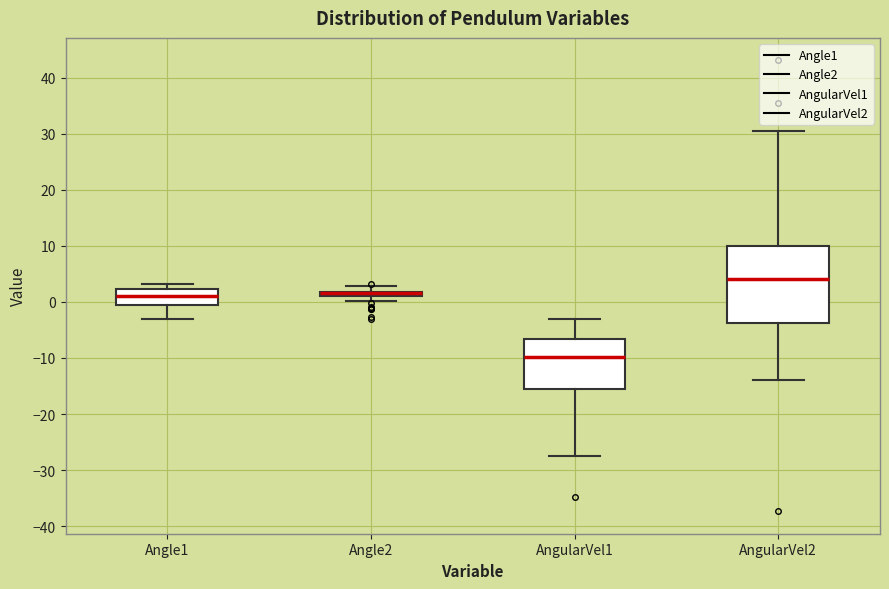

Where is the upper edge of the box for Angle2 on the y-axis? The values are not printed on the chart, so give them approximately, as read against the axis.

2